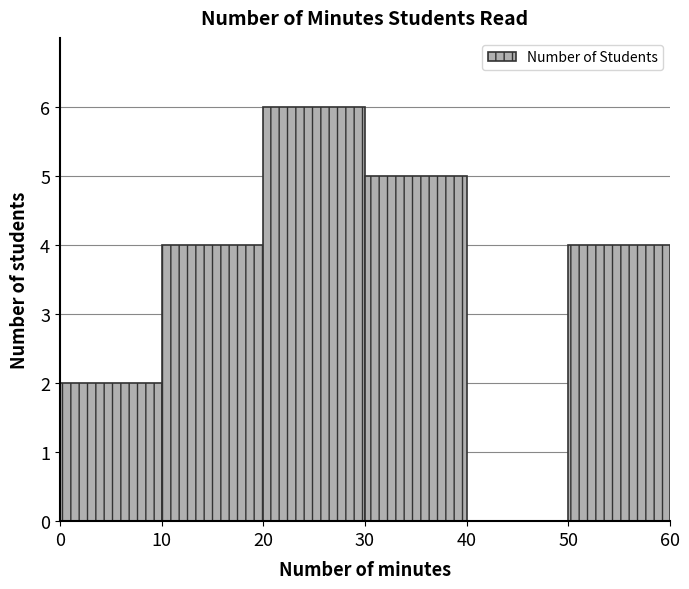

How tall is the bar that spans 10 to 20 on the x-axis? The values are not printed on the chart, so give them approximately, as read against the axis.

4